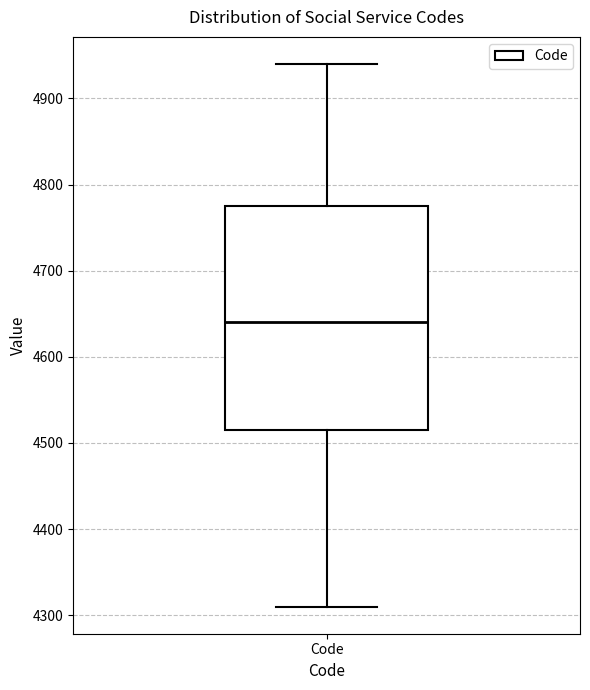

Transcribe this box plot: give where the median line is, the range the box spans, and where the two whiskers end, as read against the y-axis. The values are not printed on the chart, so give them approximately, as read against the axis.

median 4640, box 4520 to 4780, whiskers 4310 to 4940